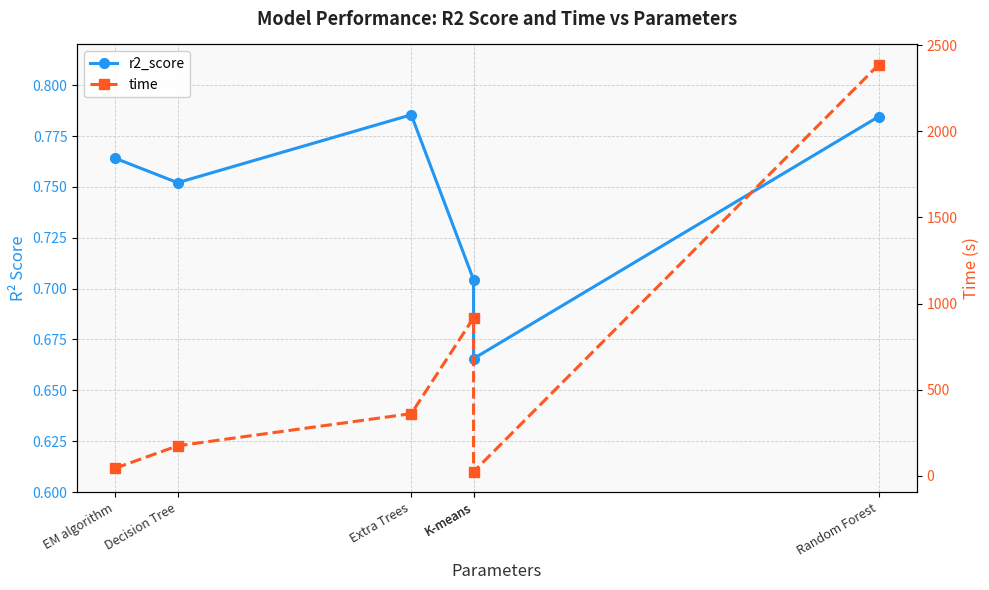

What is the difference between the second highest and second lowest values in the r2_score series?

0.1